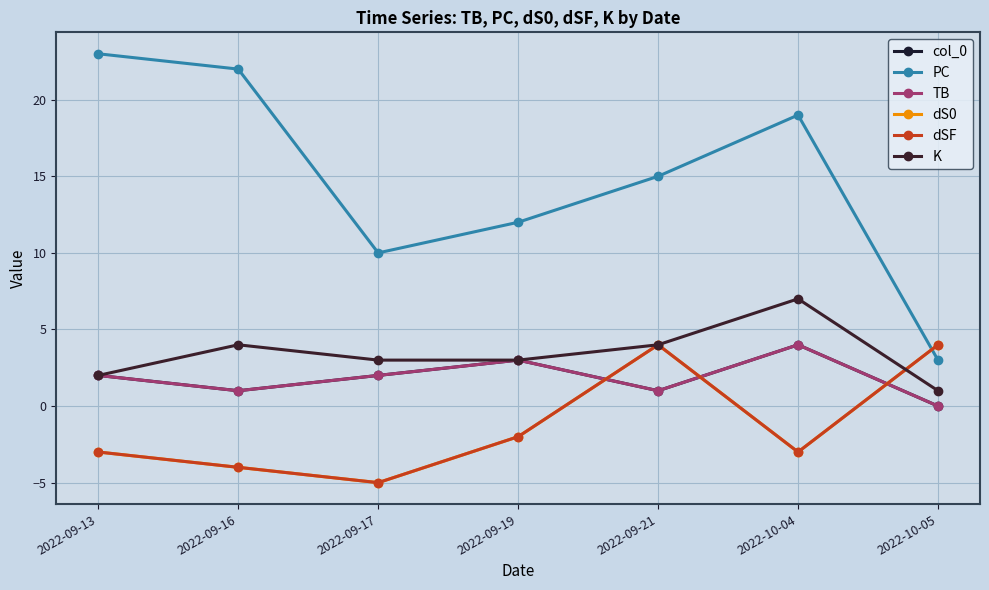

What is the total value across all series at 2022-09-13?

23